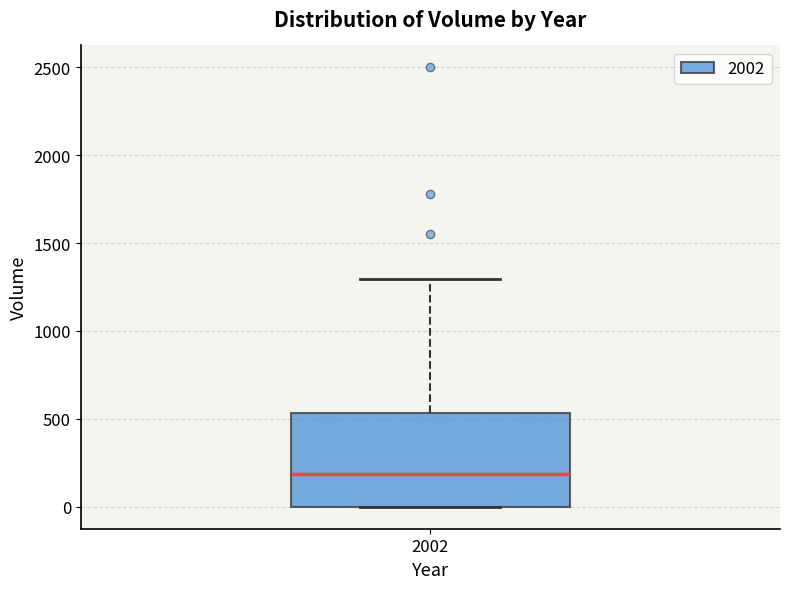

Transcribe this box plot: give where the median line is, the range the box spans, and where the two whiskers end, as read against the y-axis. The values are not printed on the chart, so give them approximately, as read against the axis.

median 200, box 0 to 550, whiskers 0 to 1300